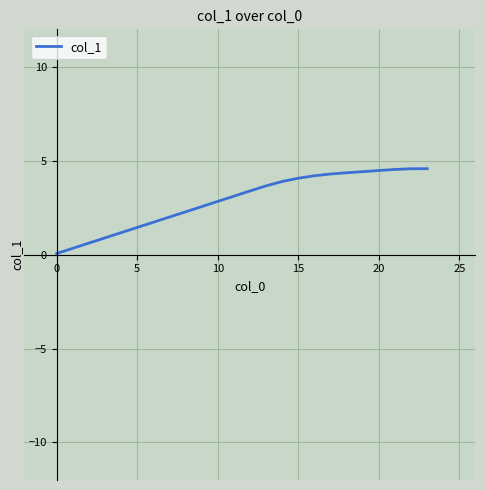

What is the greatest value displayed?

4.6